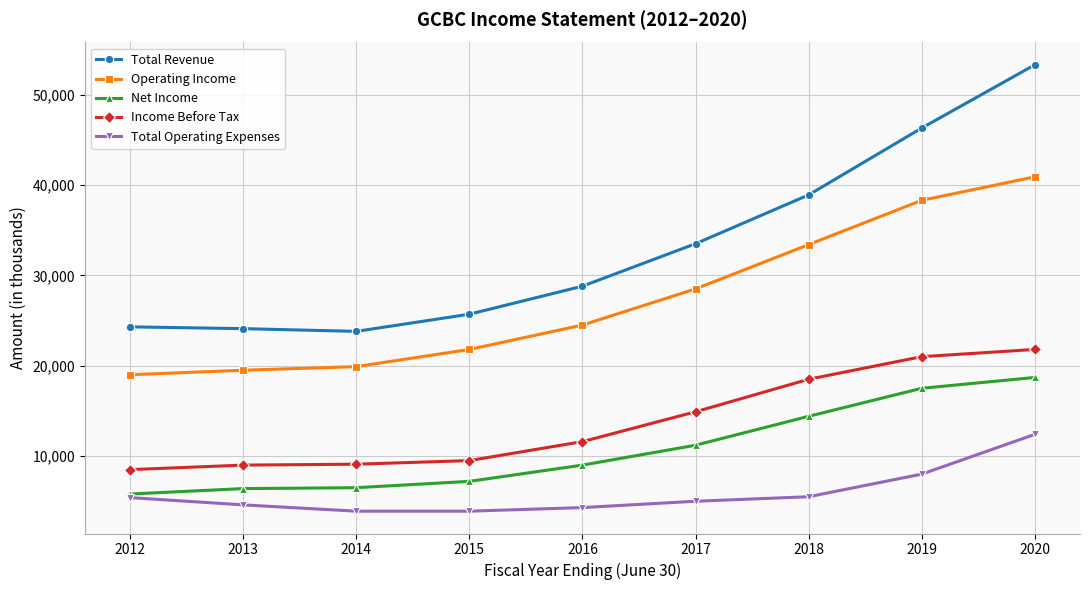

At which category is the sum across all series the highest?

2020